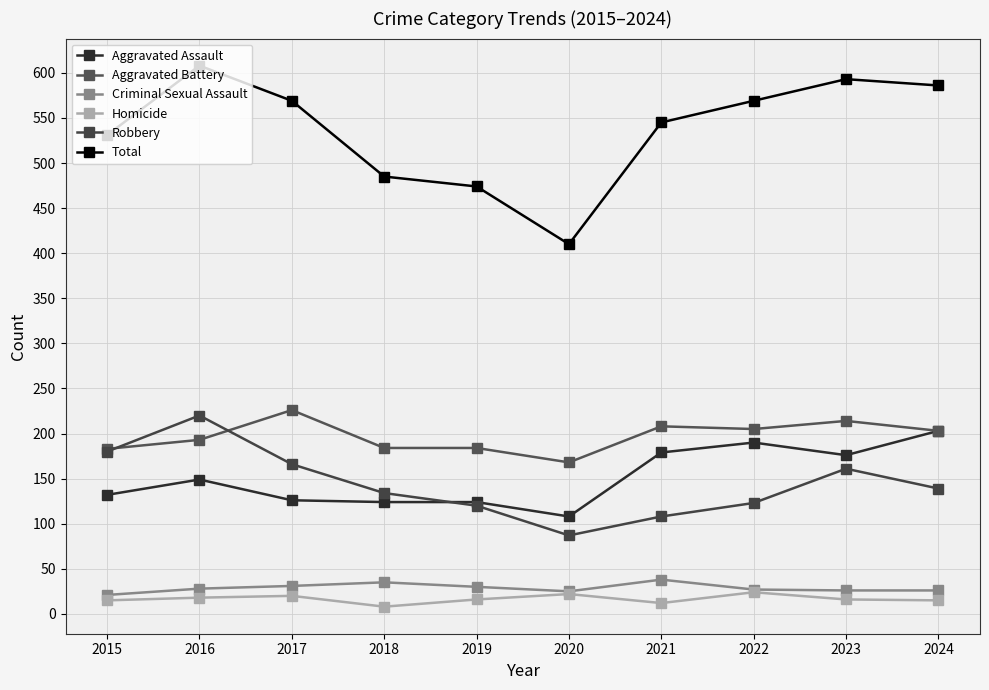

After their last crossing, which series has the higher values: Aggravated Assault or Robbery?

Aggravated Assault